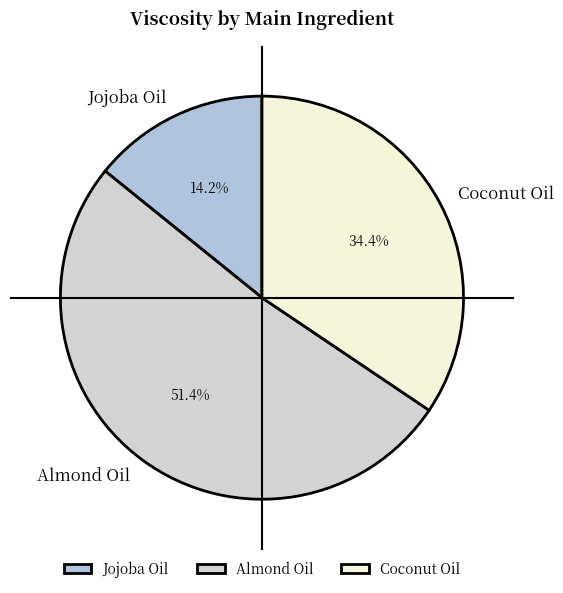

Combined, do Coconut Oil and Jojoba Oil account for over 50%?

No